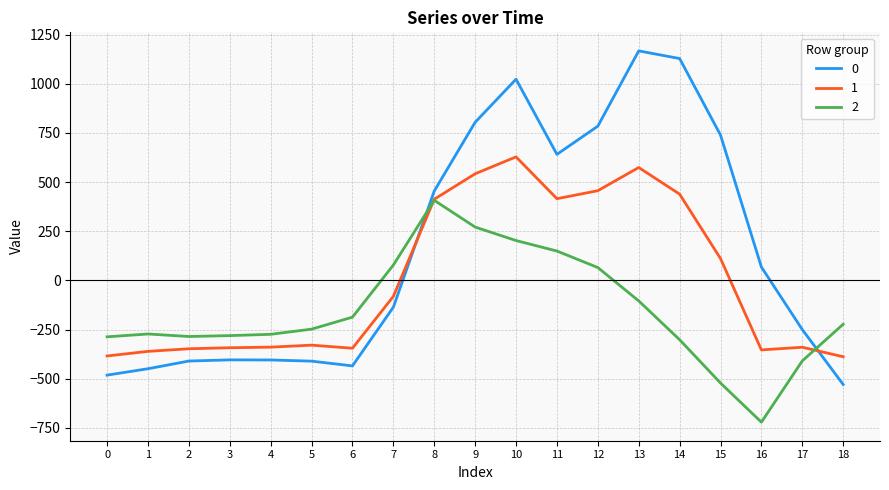

What is the difference between the highest and lowest values at 6?

247.9